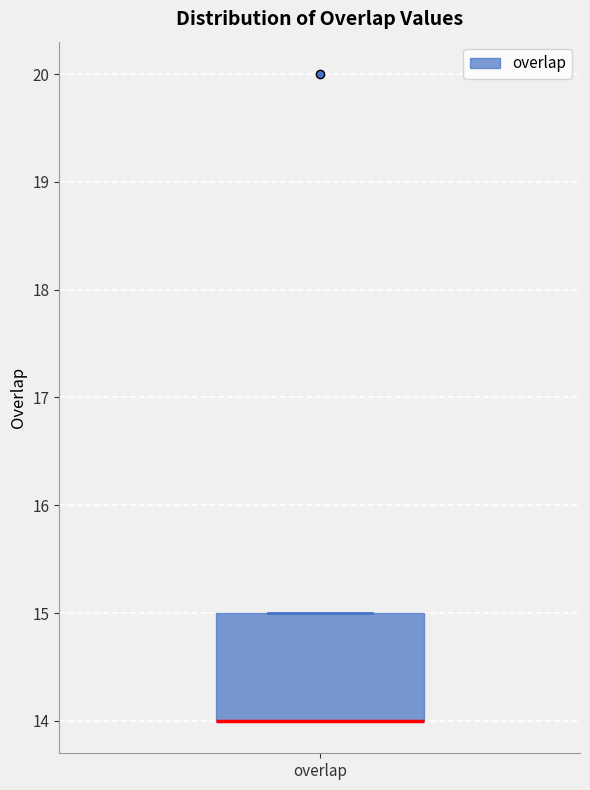

Transcribe this box plot: give where the median line is, the range the box spans, and where the two whiskers end, as read against the y-axis. The values are not printed on the chart, so give them approximately, as read against the axis.

median 14 (drawn on the box's lower edge), box 14 to 15, whiskers 14 to 15